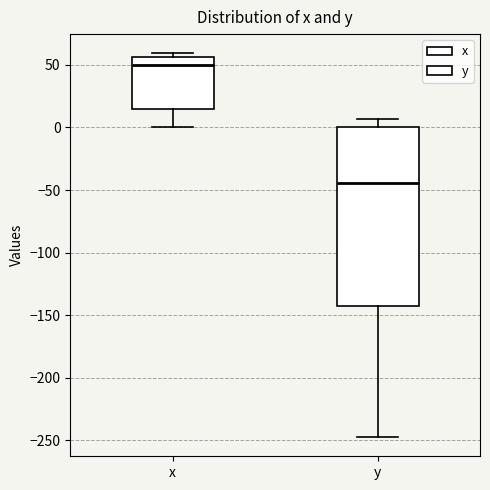

Which box has the highest median line?

x